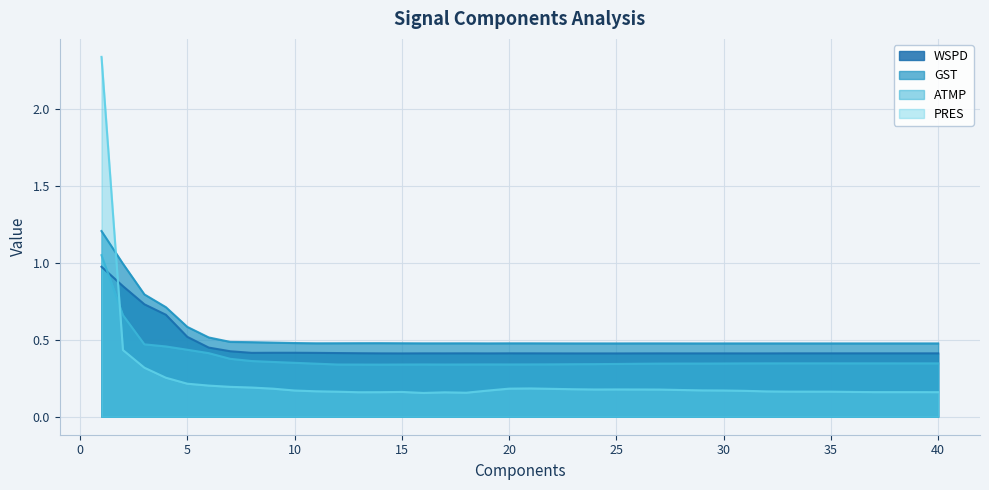

Where do ATMP and WSPD first cross each other?

1 and 2